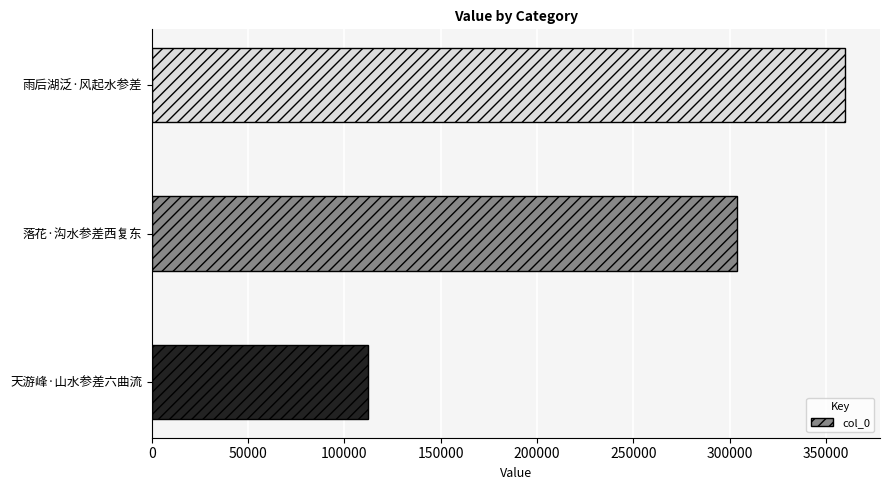

What is the sum of all values?

776193